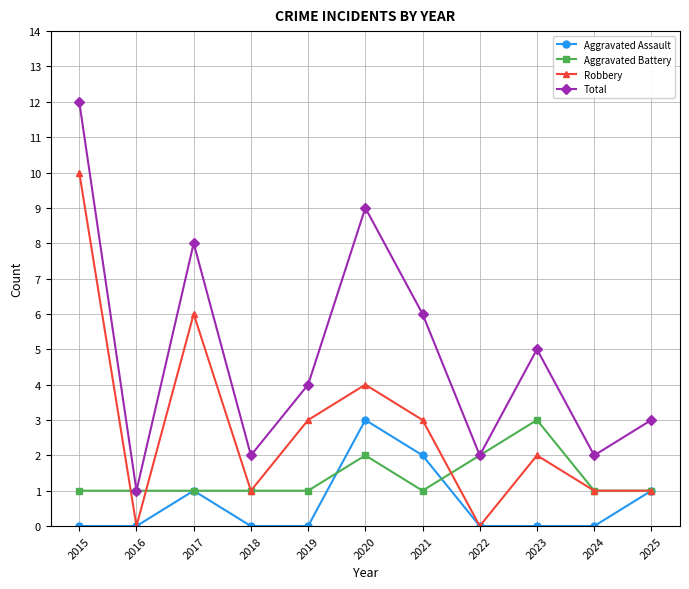

What are all the series names shown in the legend?

Aggravated Assault, Aggravated Battery, Robbery, Total